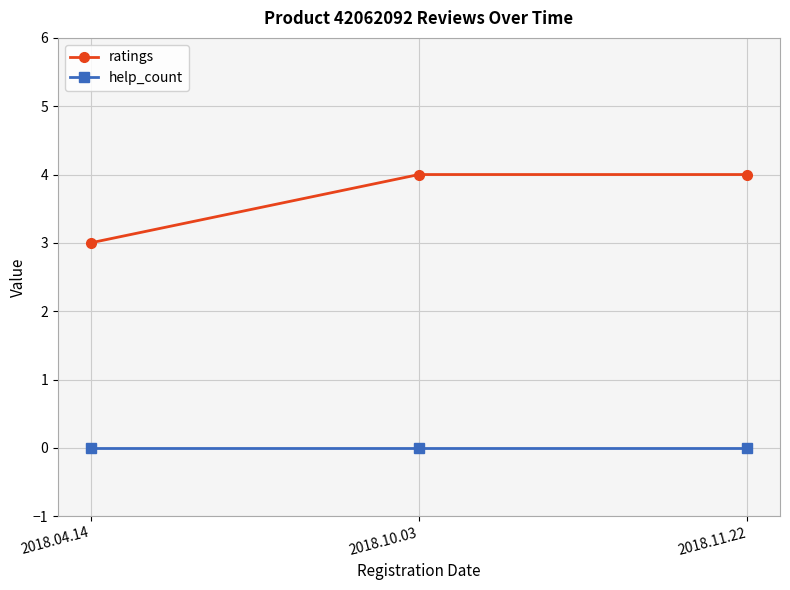

What is the maximum value for ratings?

4